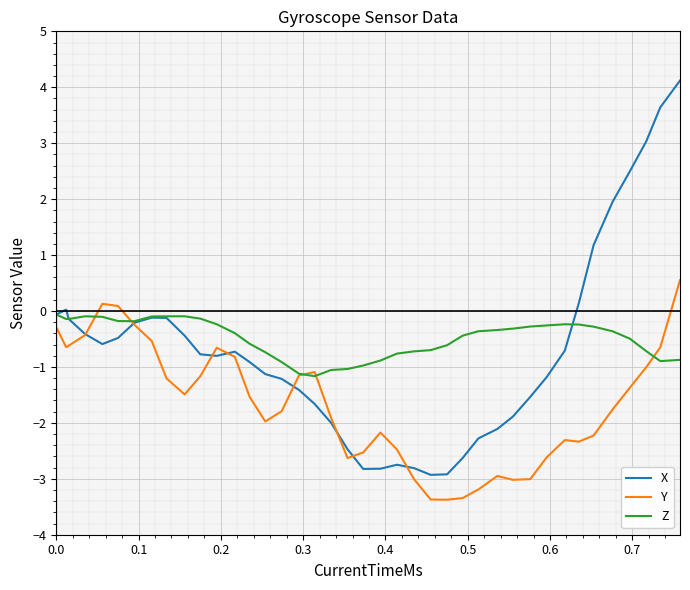

What is the greatest value displayed?

4.1